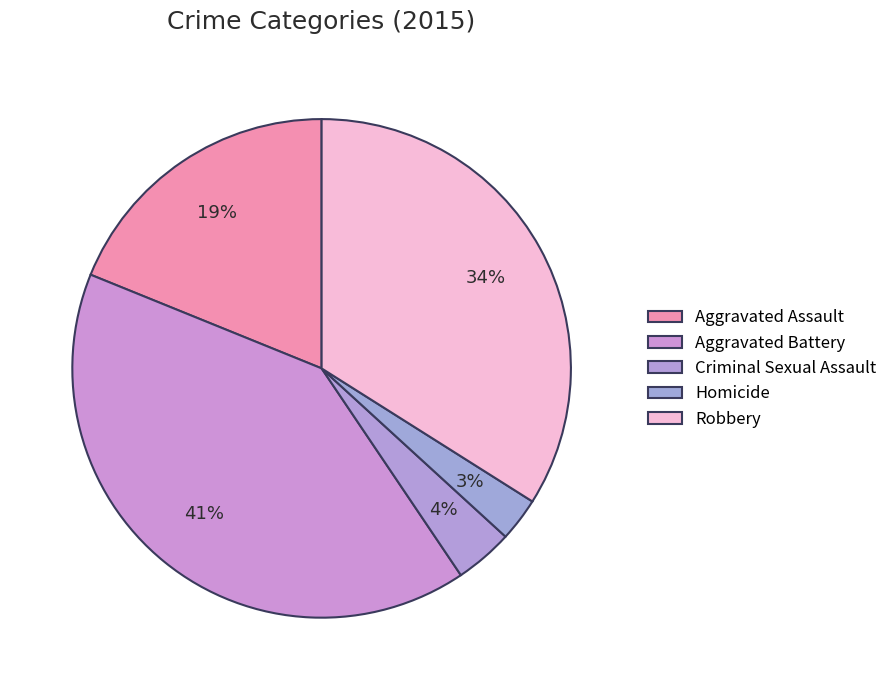

What percentage is the Aggravated Battery slice, to the nearest percent?

41%